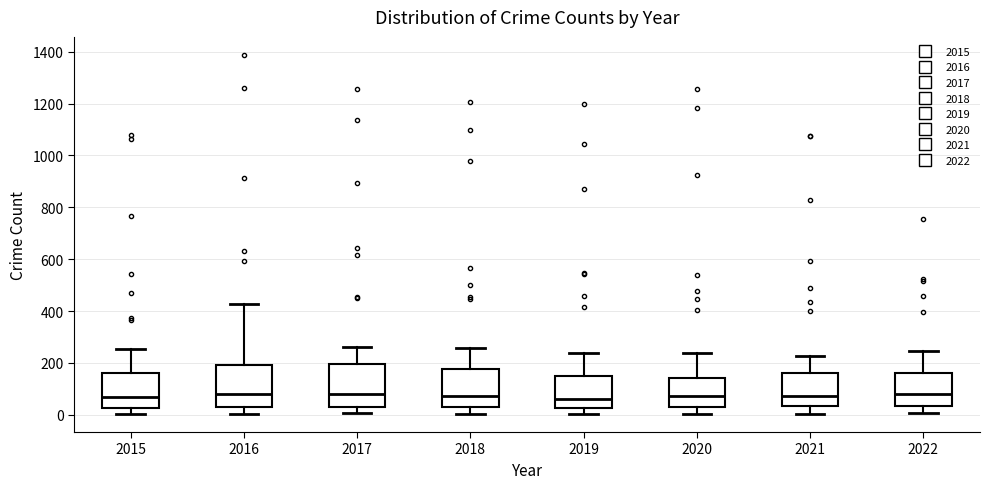

Reading left to right, read every box against the y-axis: the position of its median line, the range the box covers, and the ends of its whiskers. The values are not printed on the chart, so give them approximately, as read against the axis.

2015: median 80, box 20 to 160, whiskers 0 to 260
2016: median 80, box 40 to 200, whiskers 0 to 420
2017: median 80, box 40 to 200, whiskers 0 to 260
2018: median 80, box 40 to 180, whiskers 0 to 260
2019: median 60, box 20 to 140, whiskers 0 to 240
2020: median 80, box 40 to 140, whiskers 0 to 240
2021: median 80, box 40 to 160, whiskers 0 to 220
2022: median 80, box 40 to 160, whiskers 0 to 240